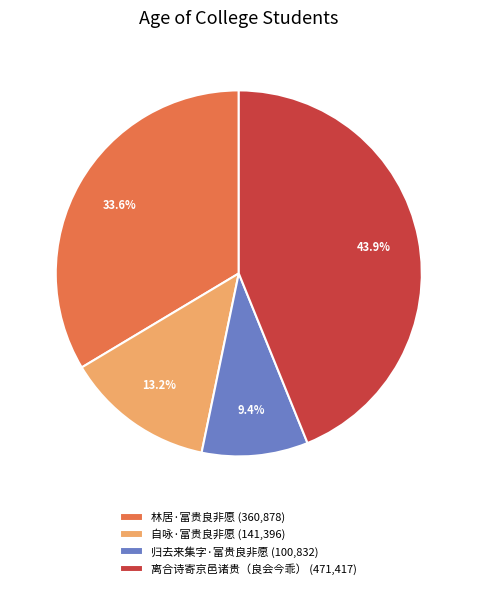

To the nearest percent, what is the difference between the largest and smallest slice percentages?

34%